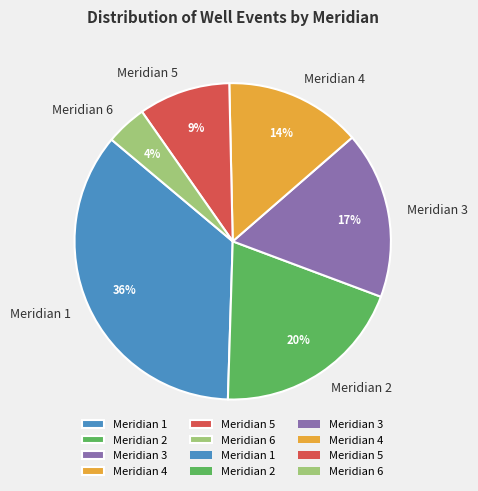

Is there a majority slice in this chart?

No